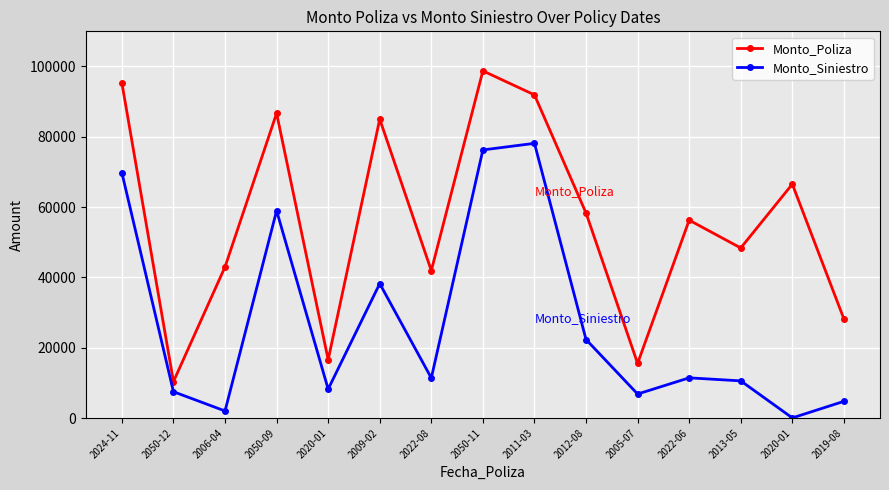

How many series are shown in this chart?

2